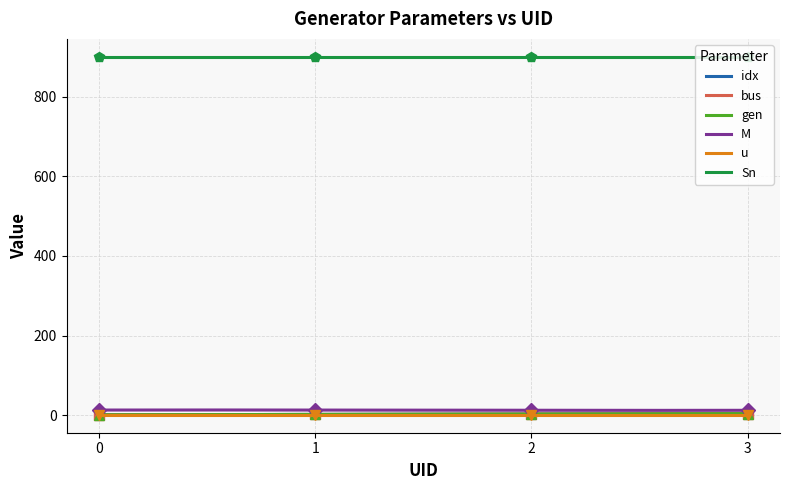

The value of bus at 0 is 0.6. True or false?

False